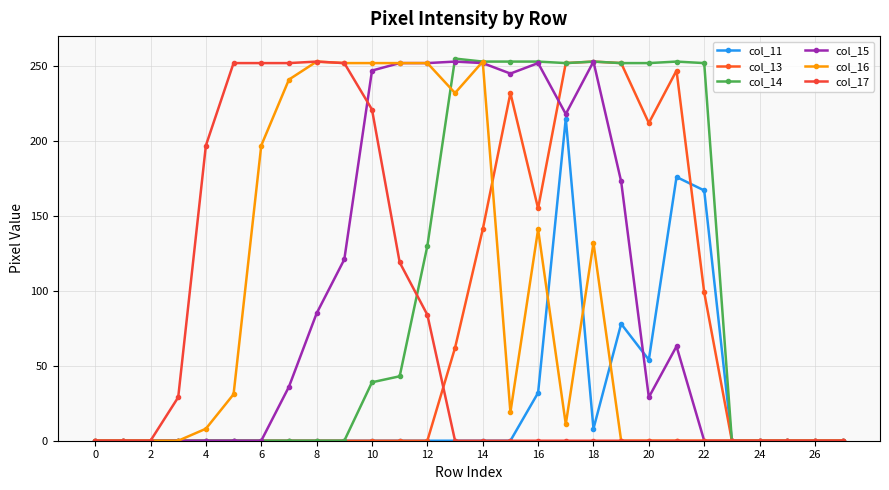

What is the value of the col_17 point at the 4th from the left?

29